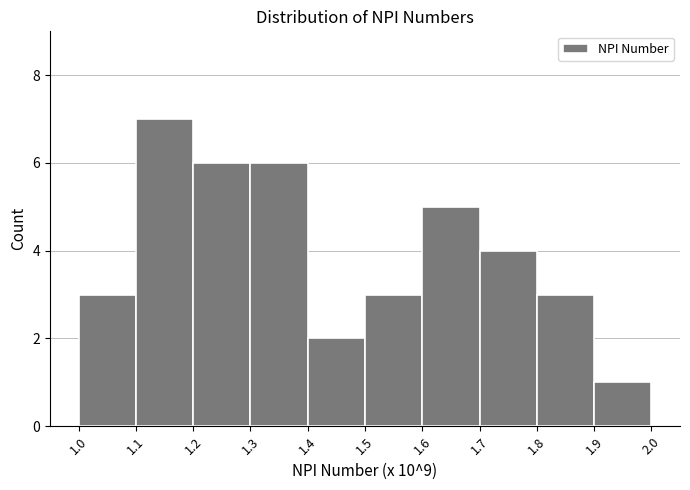

Reading left to right, list all the values displayed in this chart.

1.0=3	1.1=7	1.2=6	1.3=6	1.4=2	1.5=3	1.6=5	1.7=4	1.8=3	1.9=1